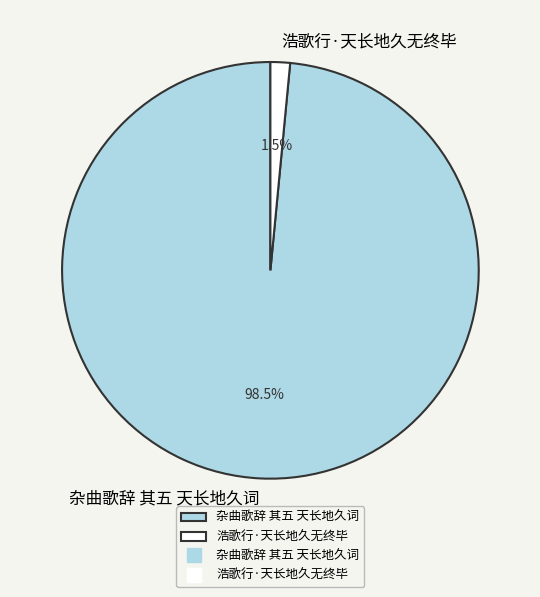

Which slice is the largest?

杂曲歌辞 其五 天长地久词